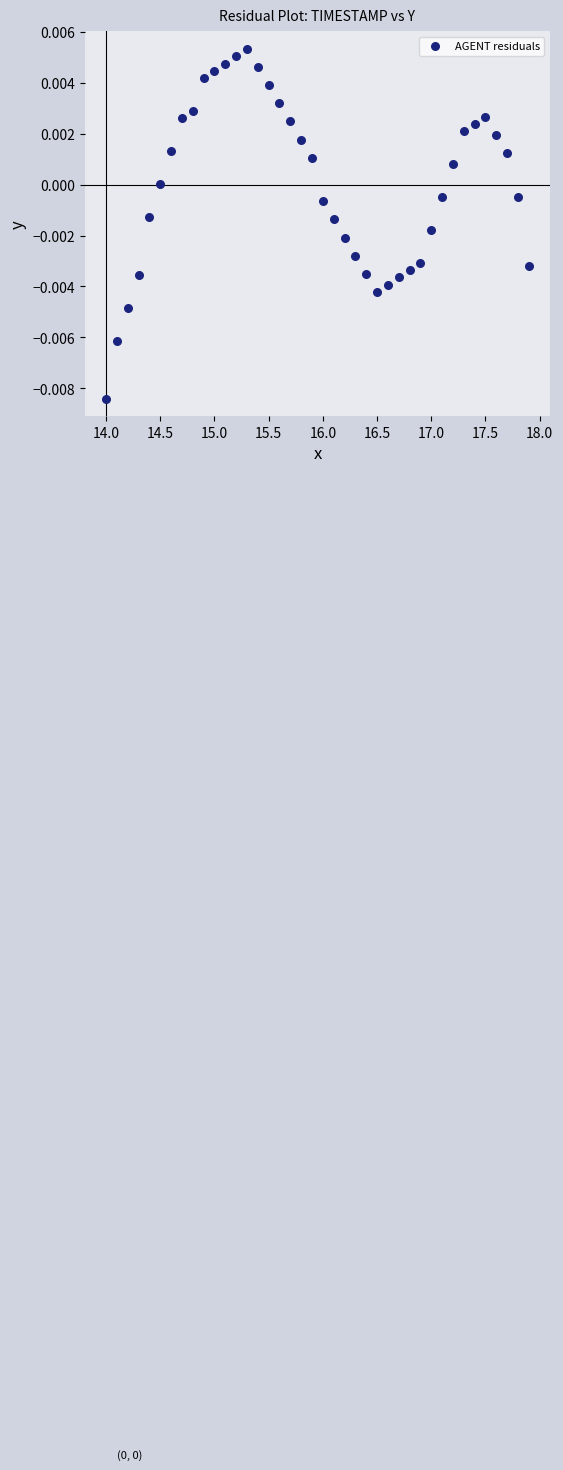

What is the range of X values (max minus min)?

3.9